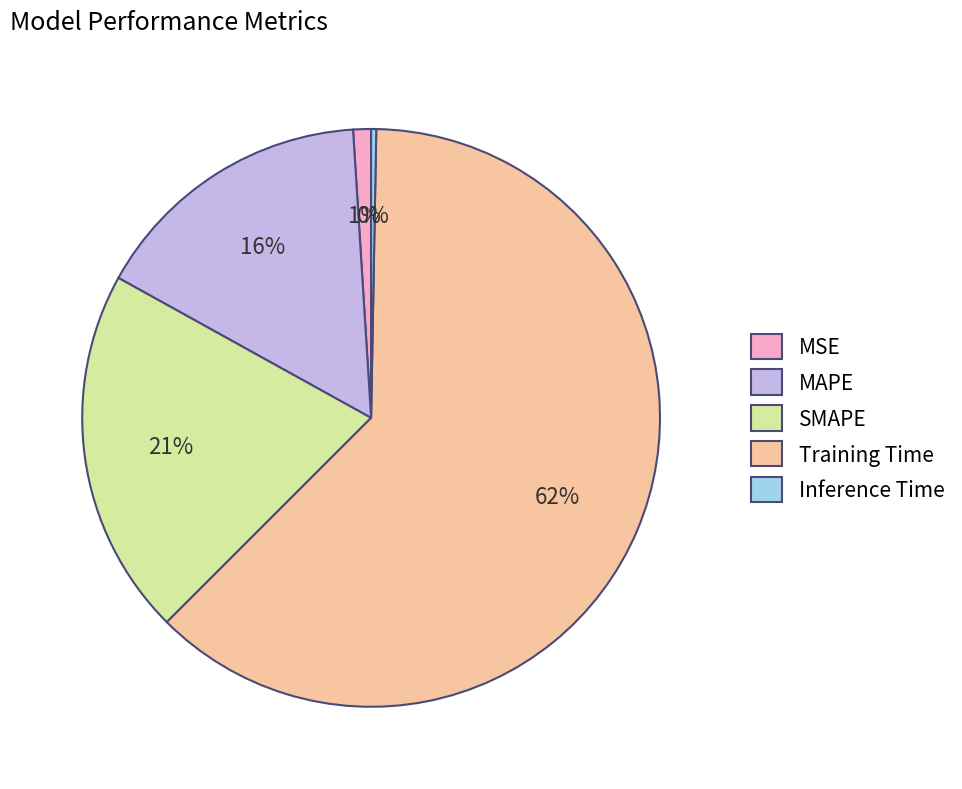

Between Training Time and SMAPE, which is larger?

Training Time